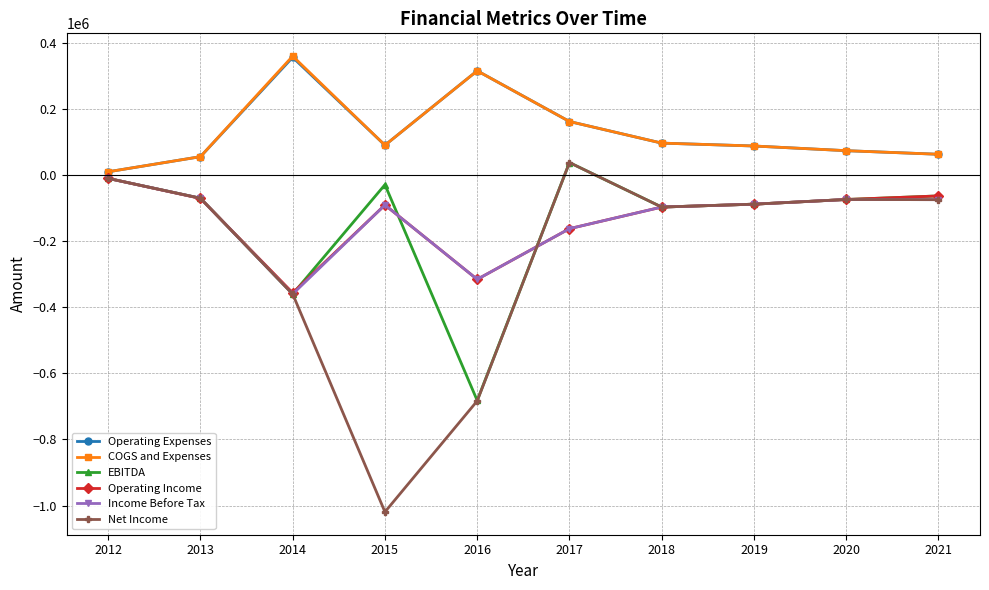

What is the value of the Income Before Tax point at the 5th from the left?

-315580